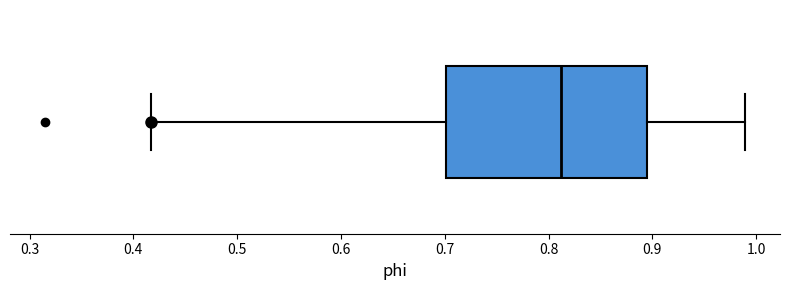

Read this box plot against the x-axis: the position of the median line, the range covered by the box, and the ends of both whiskers. The values are not printed on the chart, so give them approximately, as read against the axis.

median 0.81, box 0.70 to 0.90, whiskers 0.42 to 0.99